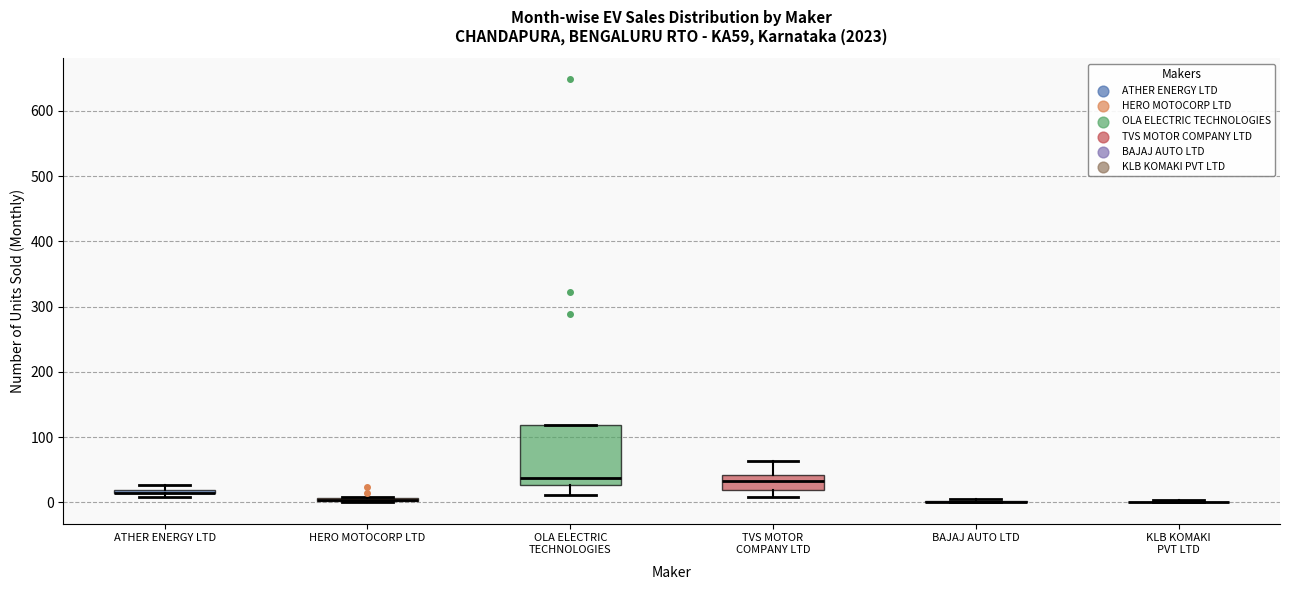

Where is the lower edge of the box for ATHER ENERGY LTD on the y-axis? The values are not printed on the chart, so give them approximately, as read against the axis.

10